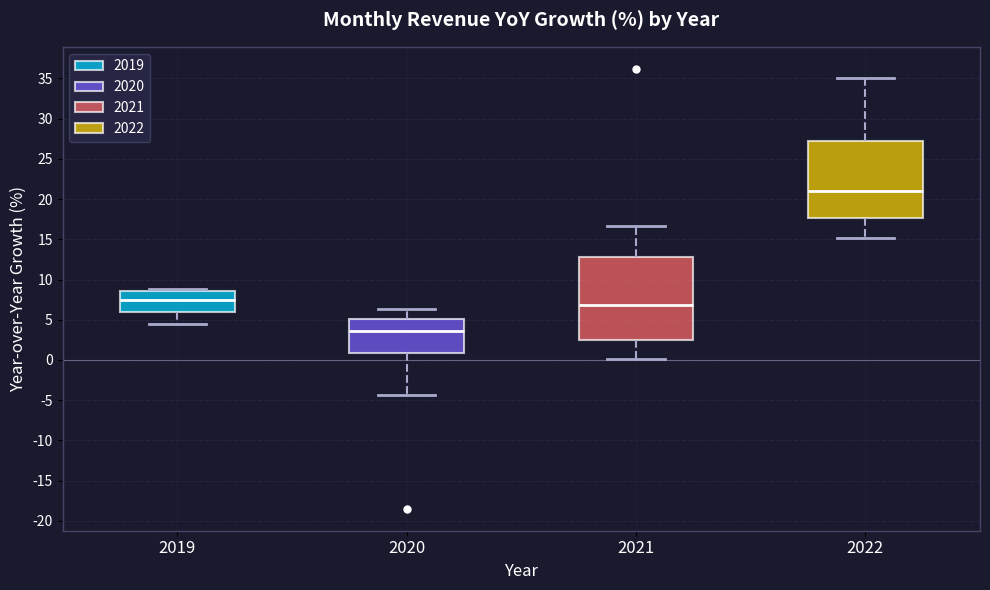

Which box's median line is the lowest?

2020